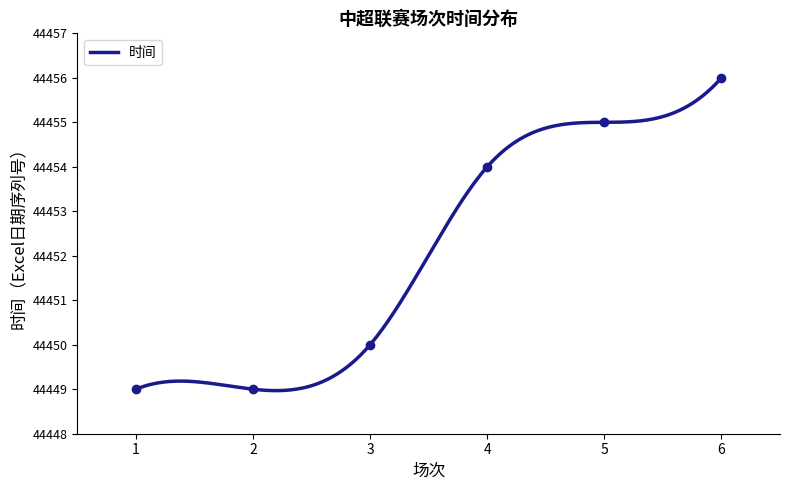

How many lines are shown in the chart?

1